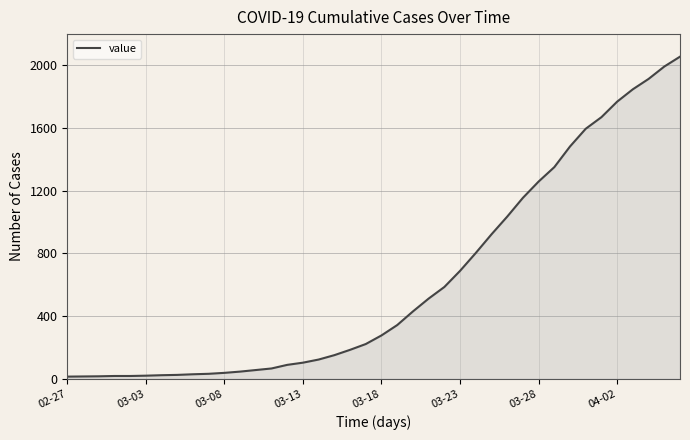

What is the difference between the maximum and minimum values?

2042